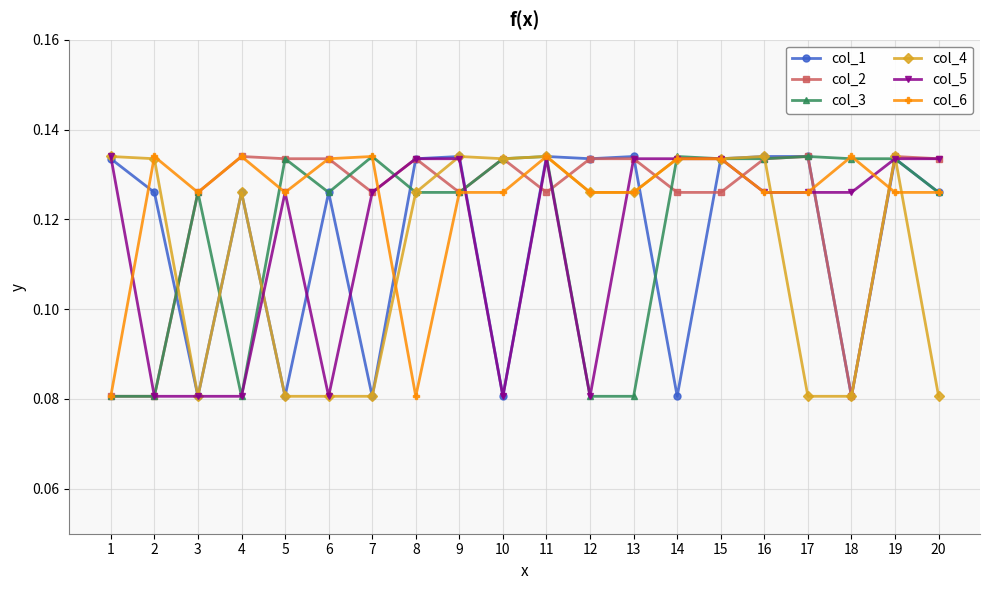

True or false: col_3 has more than 1 interior local peaks.

True